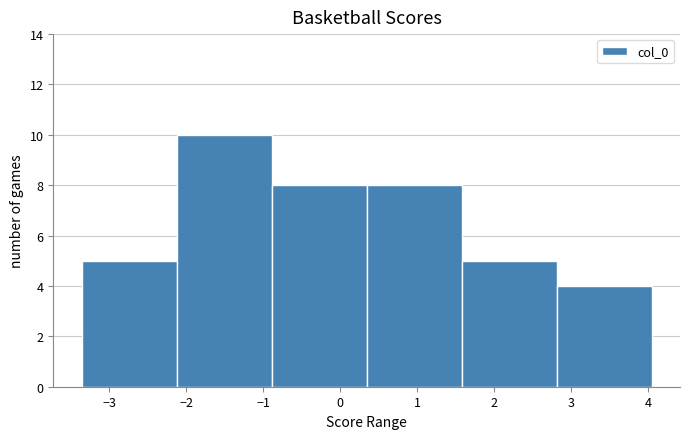

Reading left to right, list every bar in this chart as the range it spans on the x-axis followed by its height. Neither the bar edges nor the heights are printed on the chart, so give them approximately, as read against the axes.

-3.4 to -2.1: 5
-2.1 to -0.9: 10
-0.9 to 0.3: 8
0.3 to 1.6: 8
1.6 to 2.8: 5
2.8 to 4.0: 4